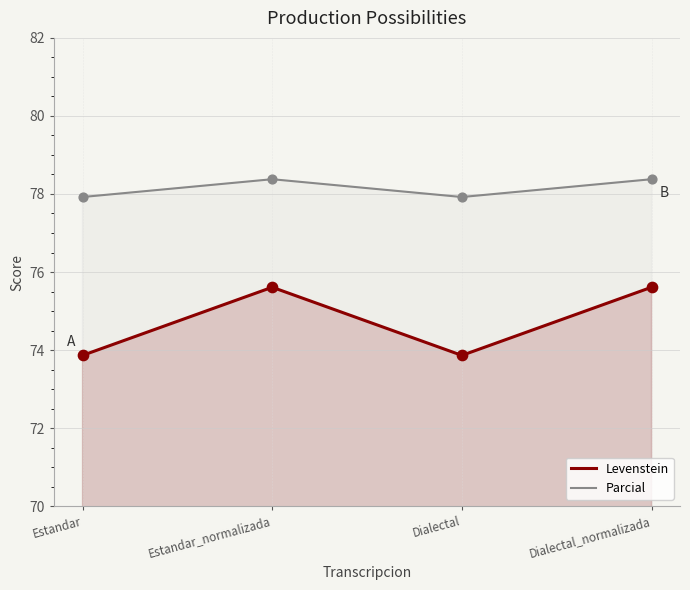

At which category is the sum across all series the highest?

Estandar_normalizada